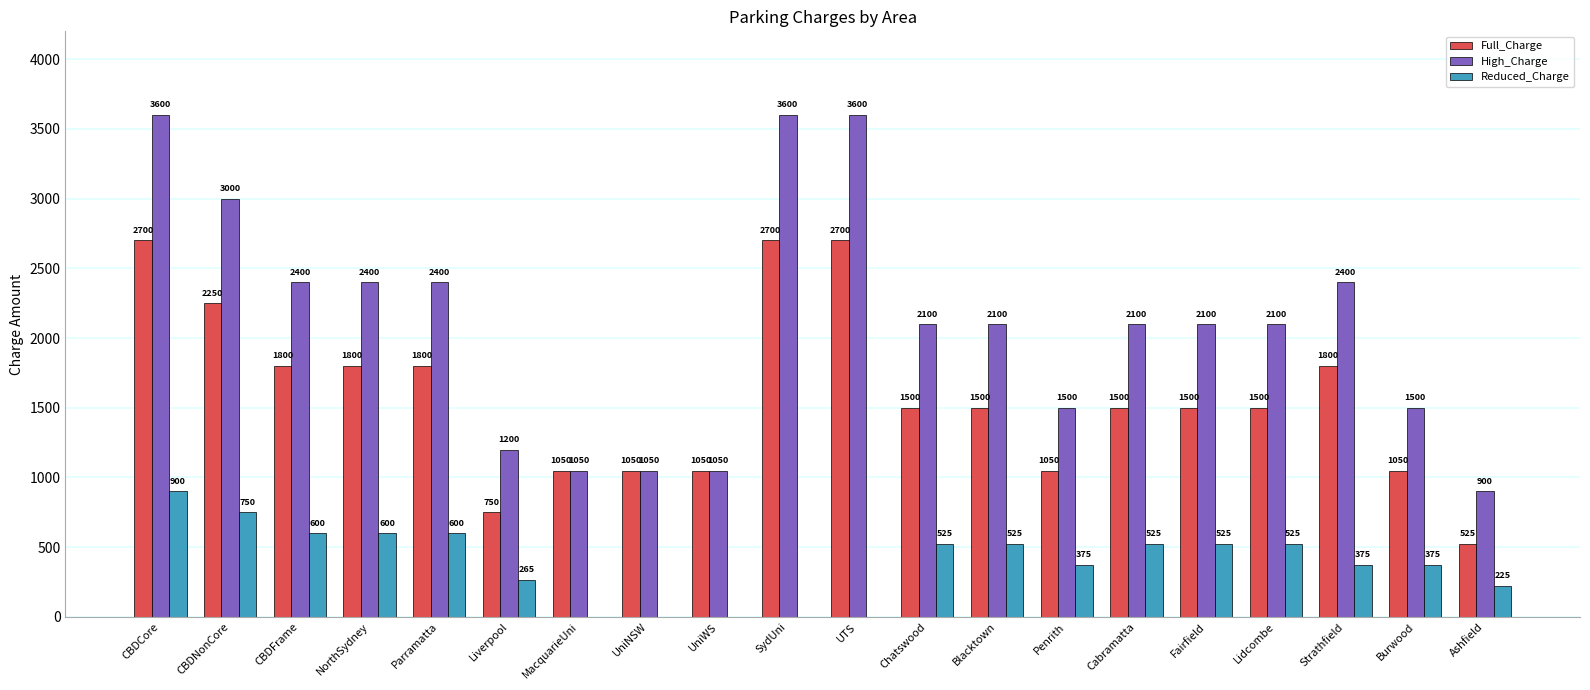

Reading left to right, extract all data points from this chart.

Full_Charge: CBDCore=2700	CBDNonCore=2250	CBDFrame=1800	NorthSydney=1800	Parramatta=1800	Liverpool=750	MacquarieUni=1050	UniNSW=1050	UniWS=1050	SydUni=2700	UTS=2700	Chatswood=1500	Blacktown=1500	Penrith=1050	Cabramatta=1500	Fairfield=1500	Lidcombe=1500	Strathfield=1800	Burwood=1050	Ashfield=525
High_Charge: CBDCore=3600	CBDNonCore=3000	CBDFrame=2400	NorthSydney=2400	Parramatta=2400	Liverpool=1200	MacquarieUni=1050	UniNSW=1050	UniWS=1050	SydUni=3600	UTS=3600	Chatswood=2100	Blacktown=2100	Penrith=1500	Cabramatta=2100	Fairfield=2100	Lidcombe=2100	Strathfield=2400	Burwood=1500	Ashfield=900
Reduced_Charge: CBDCore=900	CBDNonCore=750	CBDFrame=600	NorthSydney=600	Parramatta=600	Liverpool=265	MacquarieUni=0	UniNSW=0	UniWS=0	SydUni=0	UTS=0	Chatswood=525	Blacktown=525	Penrith=375	Cabramatta=525	Fairfield=525	Lidcombe=525	Strathfield=375	Burwood=375	Ashfield=225